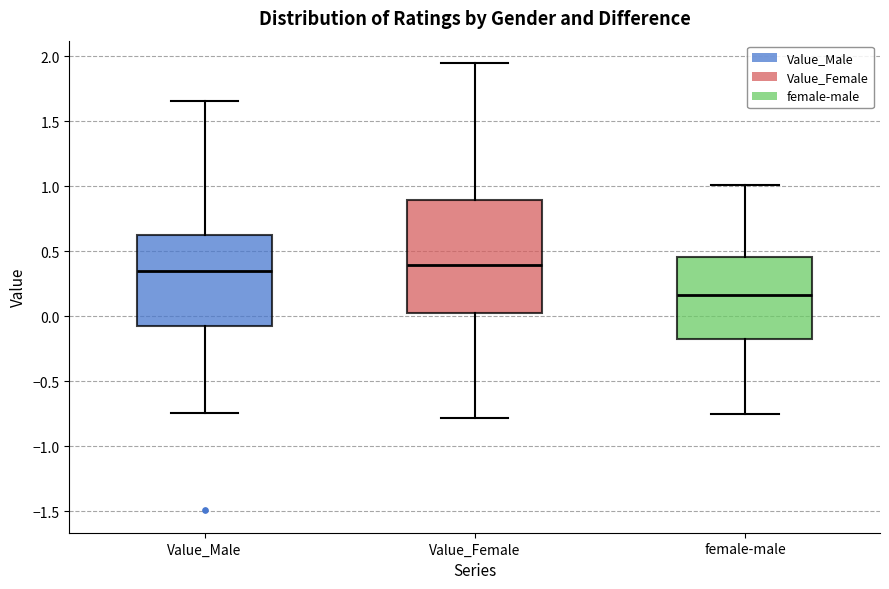

Which box is the tallest, from its lower edge to its upper edge?

Value_Female